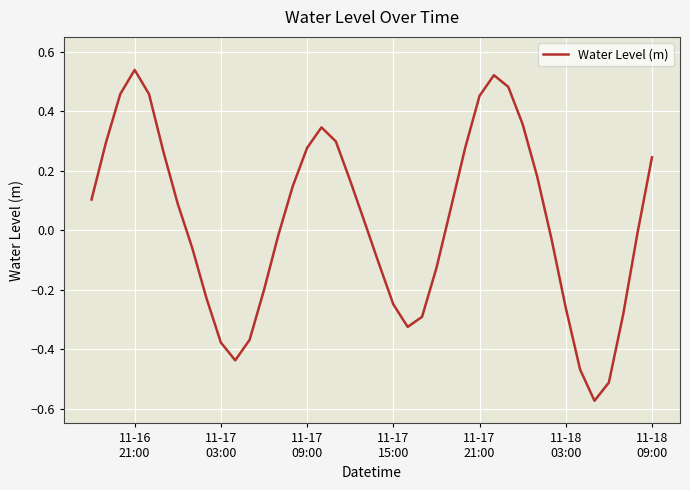

What is the difference between the maximum and minimum values?

1.1